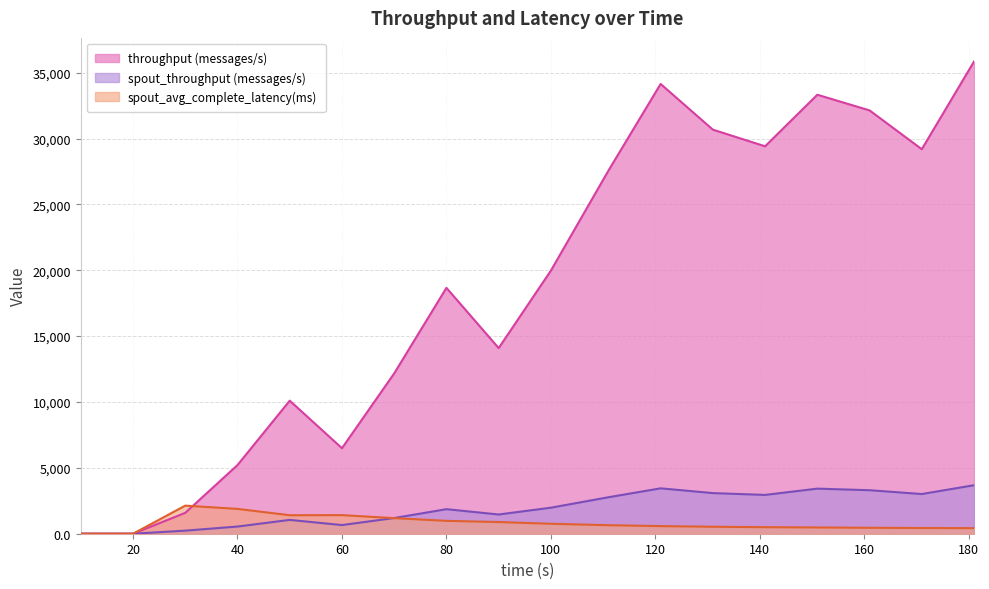

Which series changed the most between 10 and 151?

throughput (messages/s)